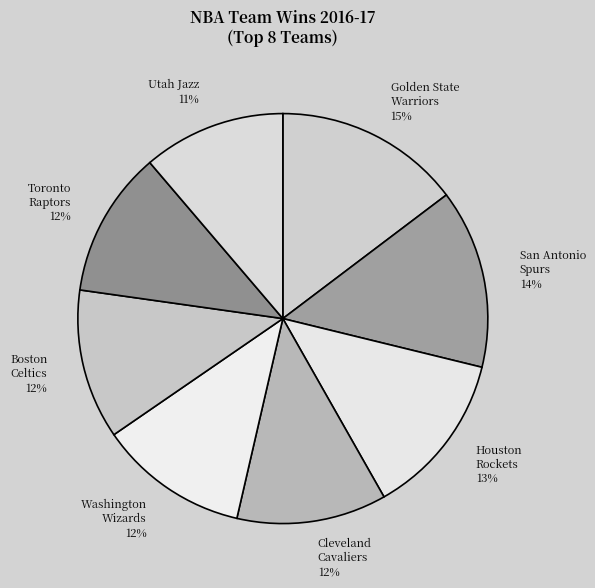

Which has a higher value, Washington Wizards or Golden State Warriors?

Golden State Warriors